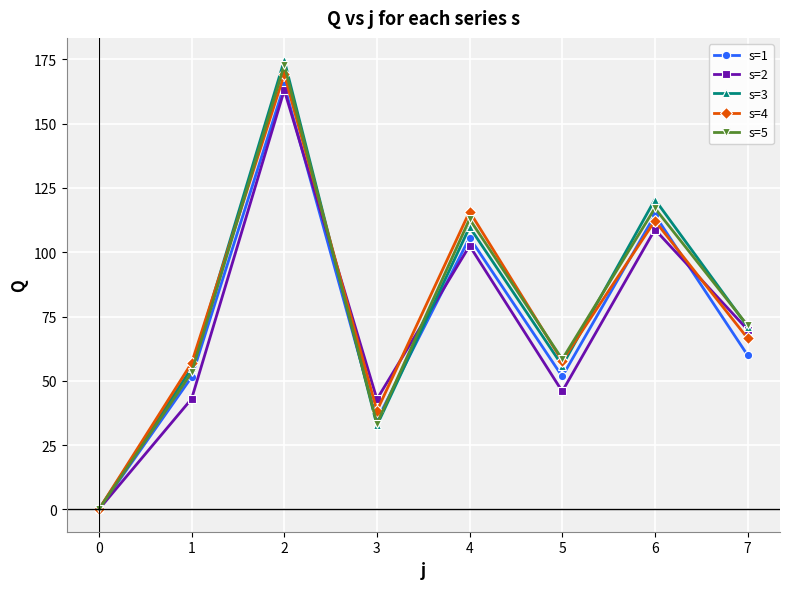

True or false: s=1 has a value of 51.4 at 1.

True